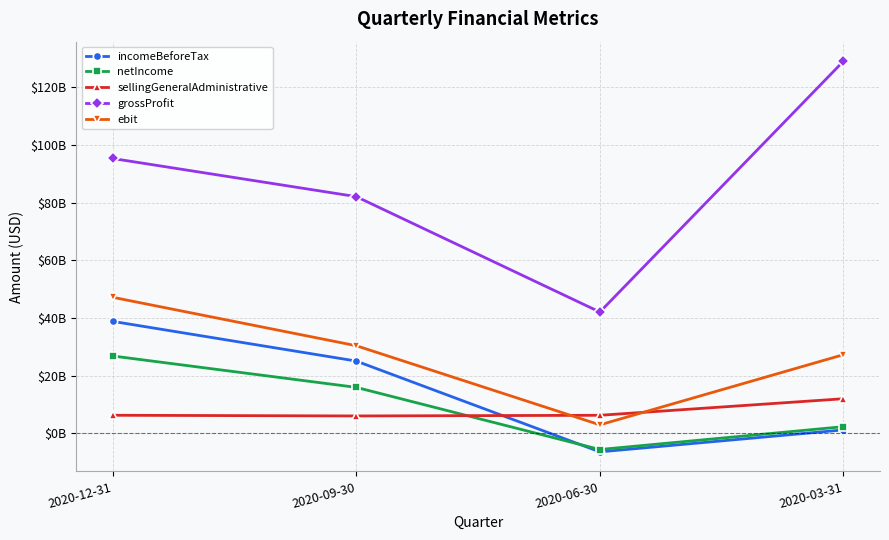

What is the smallest value displayed?

-6430000000